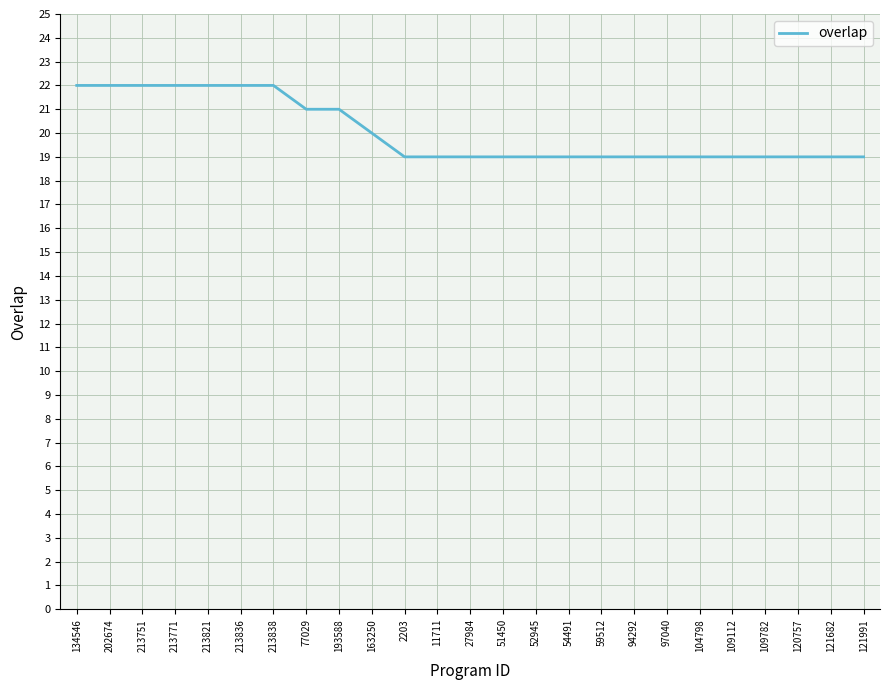

True or false: the data shows 19 at 11711.

True